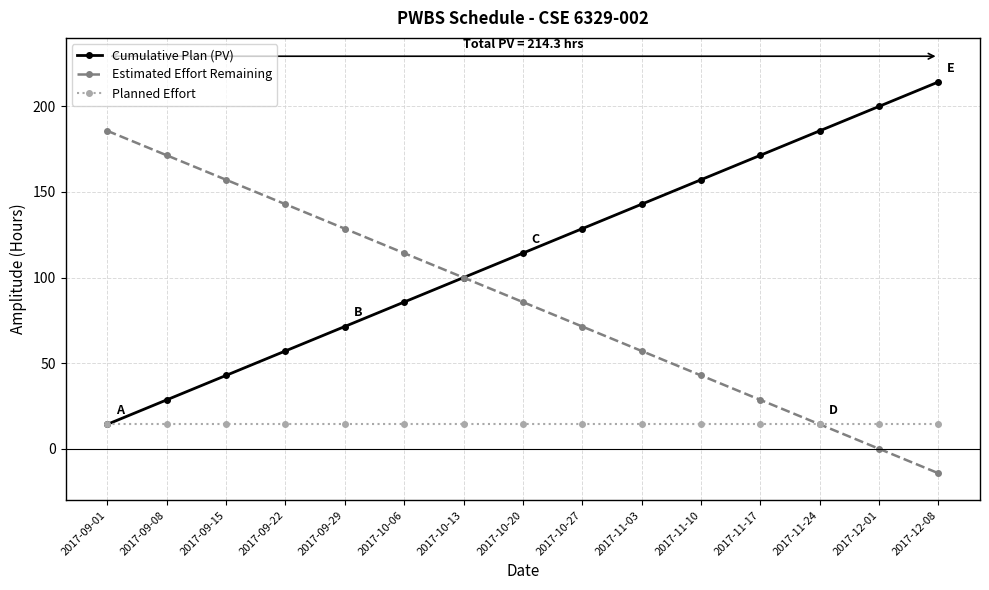

At how many categories does at least one series exceed 21?

15